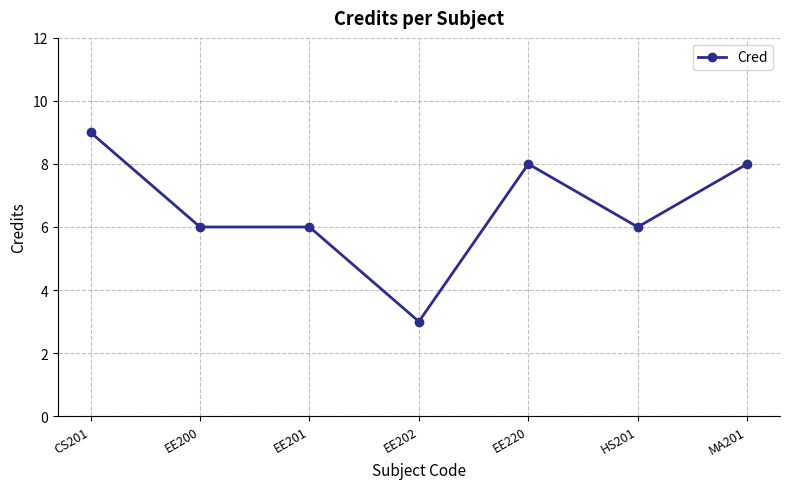

Reading left to right, what are all the values shown in this chart?

9	6	6	3	8	6	8